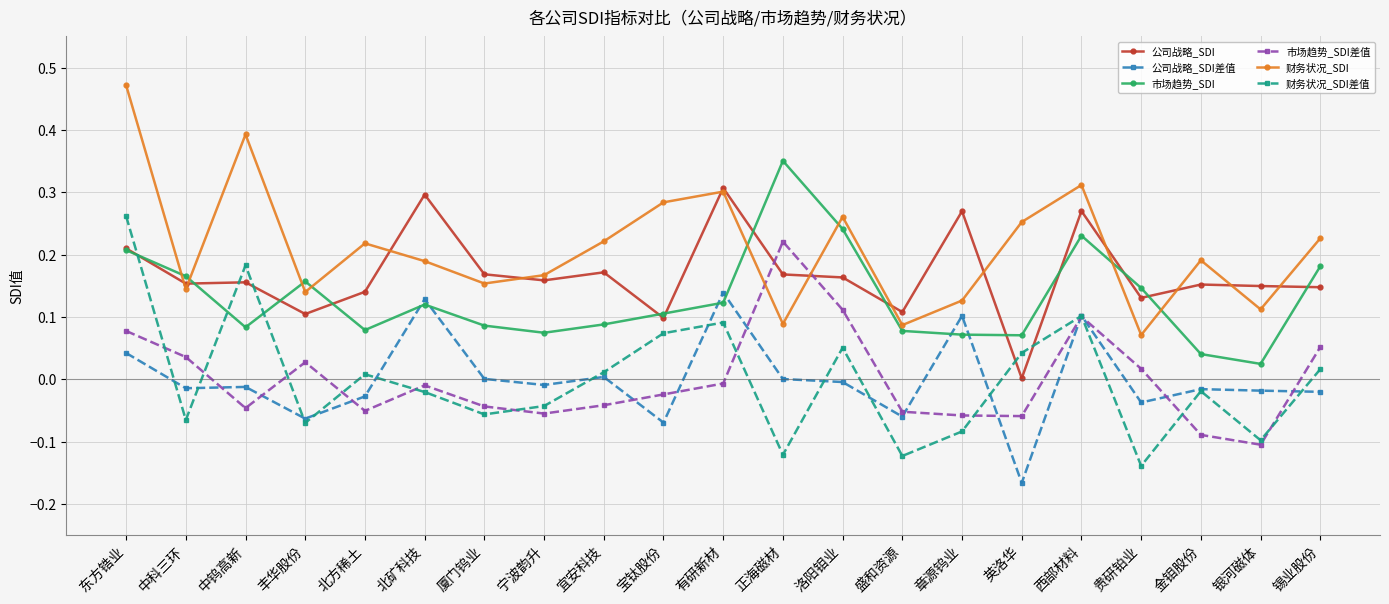

Is it true that 公司战略_SDI差值 equals 0.2 at 北矿科技?

False